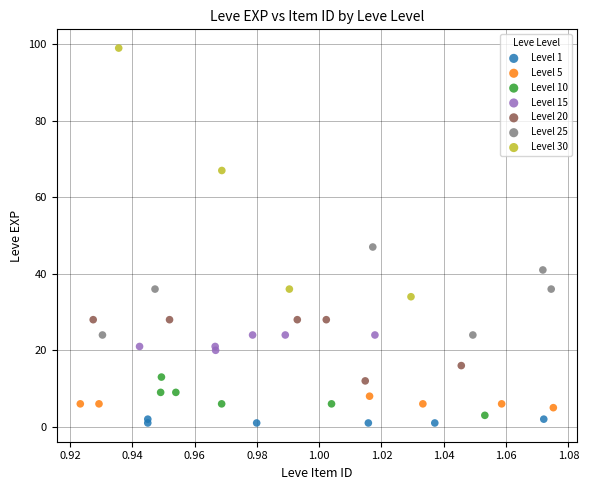

Which series has the widest spread of Y values?

Level 30